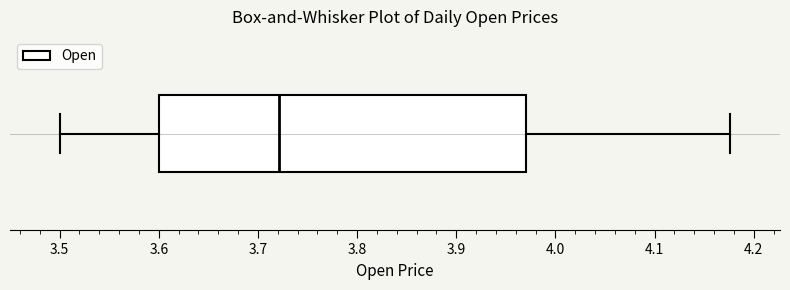

Transcribe this box plot: give where the median line is, the range the box spans, and where the two whiskers end, as read against the x-axis. The values are not printed on the chart, so give them approximately, as read against the axis.

median 3.72, box 3.60 to 3.97, whiskers 3.50 to 4.18